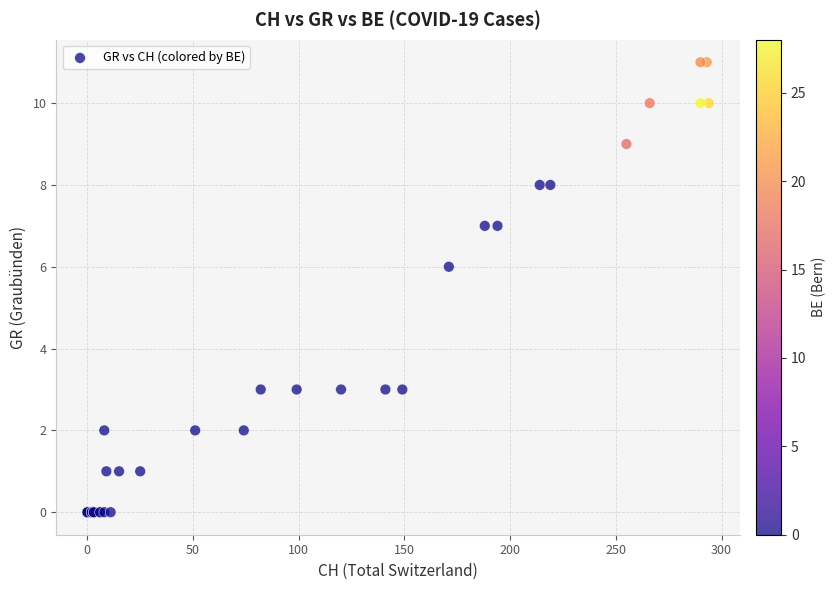

What Y value in the scatter plot is closest to 5?

6